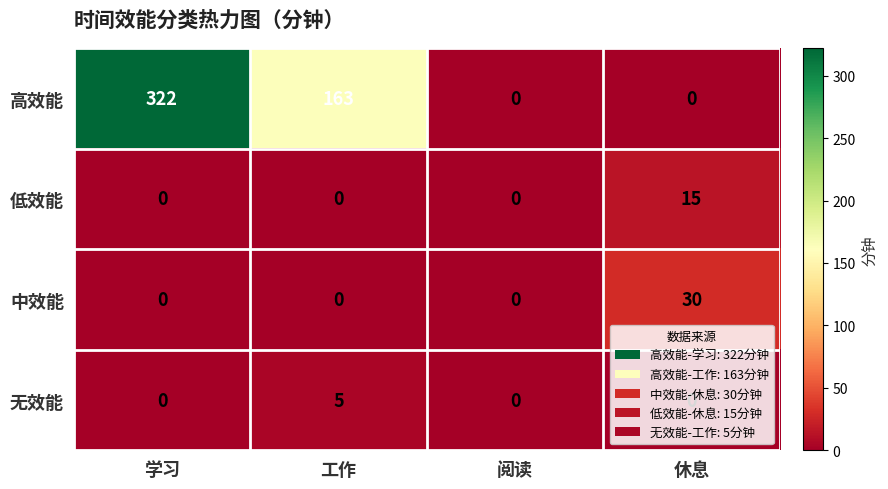

True or false: 低效能 has a value of 0 at 阅读.

True